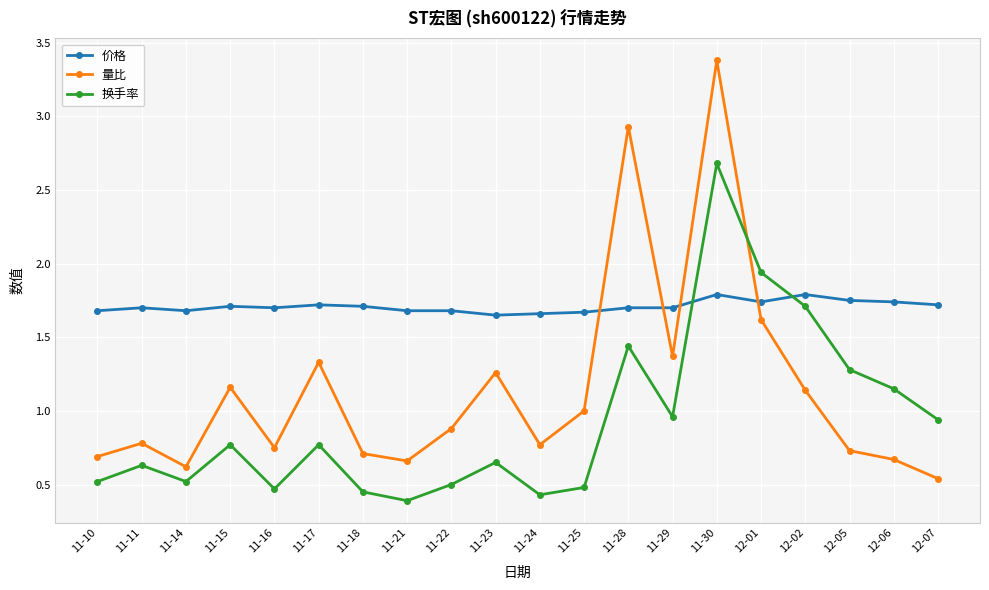

In 换手率, how many points are higher than both neighbors (excluding endpoints)?

6